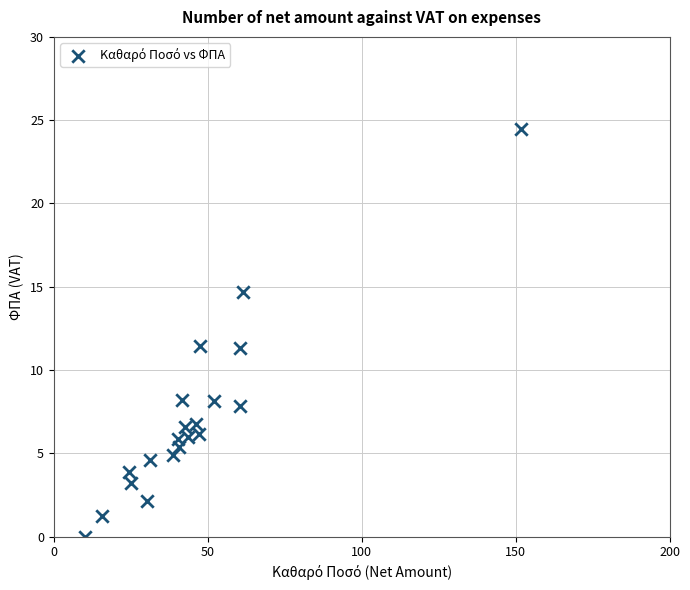

What is the range of Y values (max minus min)?

24.5